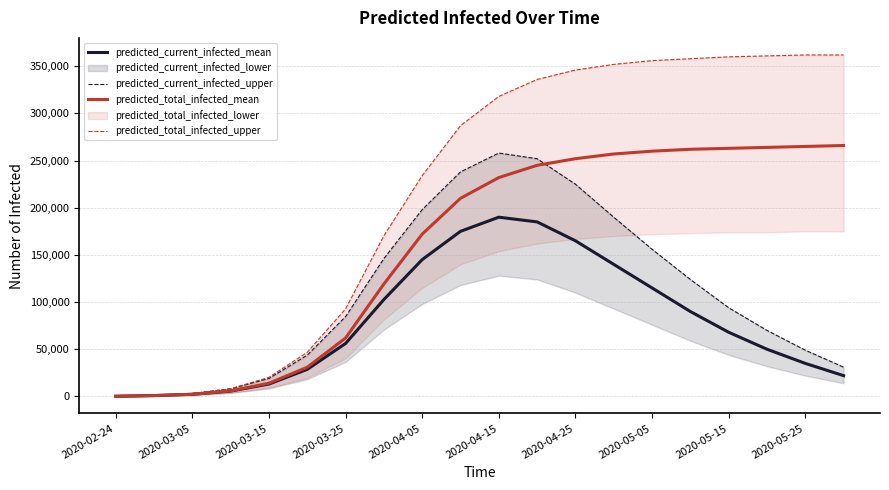

What is the maximum value for predicted_current_infected_mean?

190000